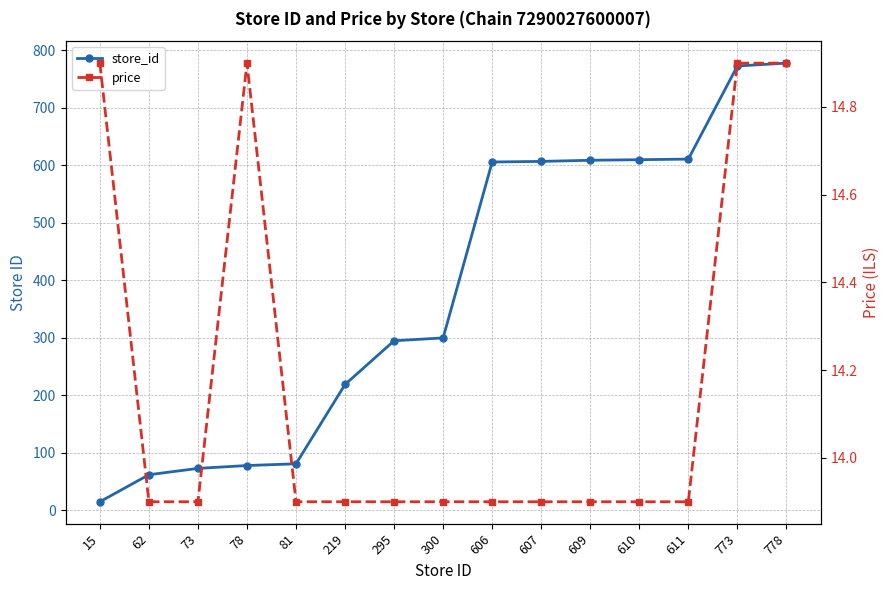

True or false: store_id and price intersect in this chart.

False